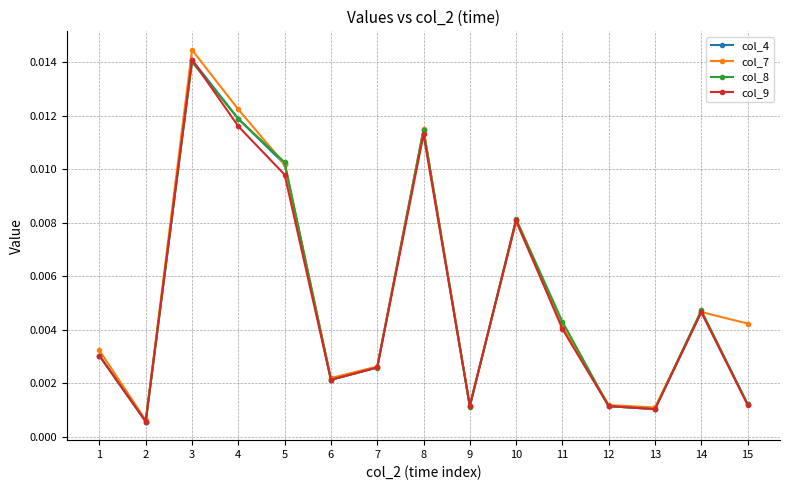

Between 6 and 11, which series saw the biggest shift?

col_8